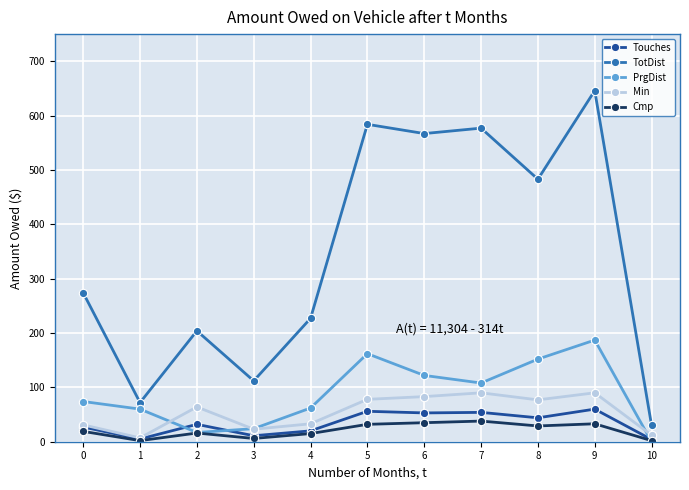

True or false: Min has more than 1 points higher than both neighbors.

True